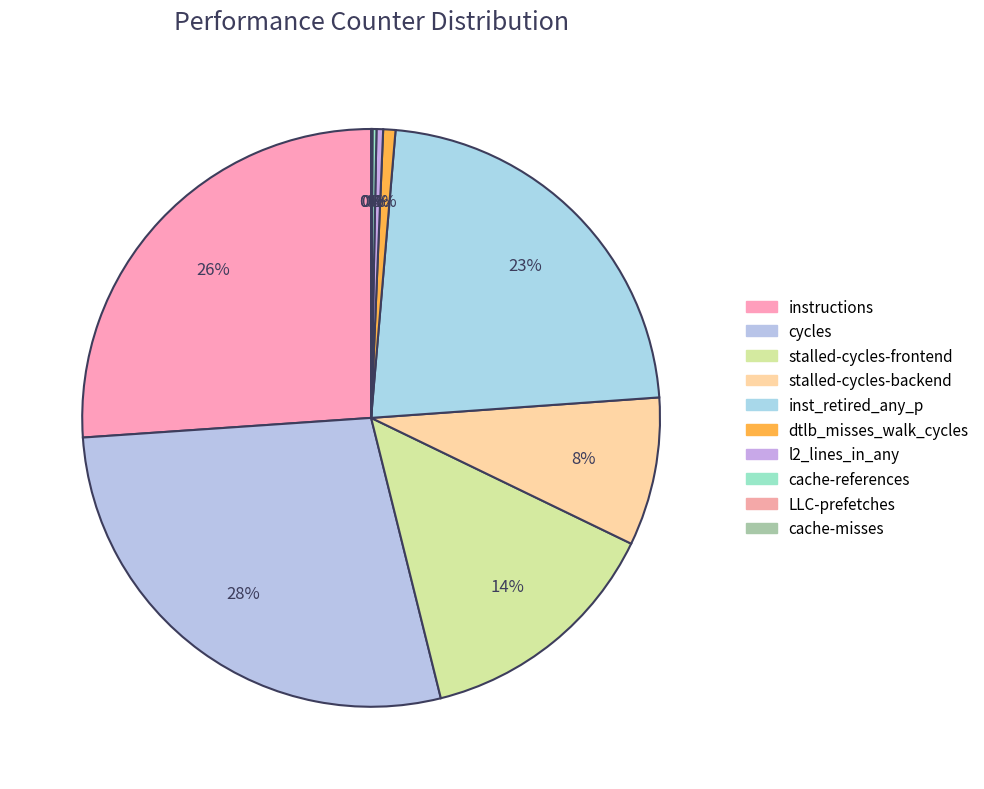

What is the change in value from instructions to cache-misses?

-215912919